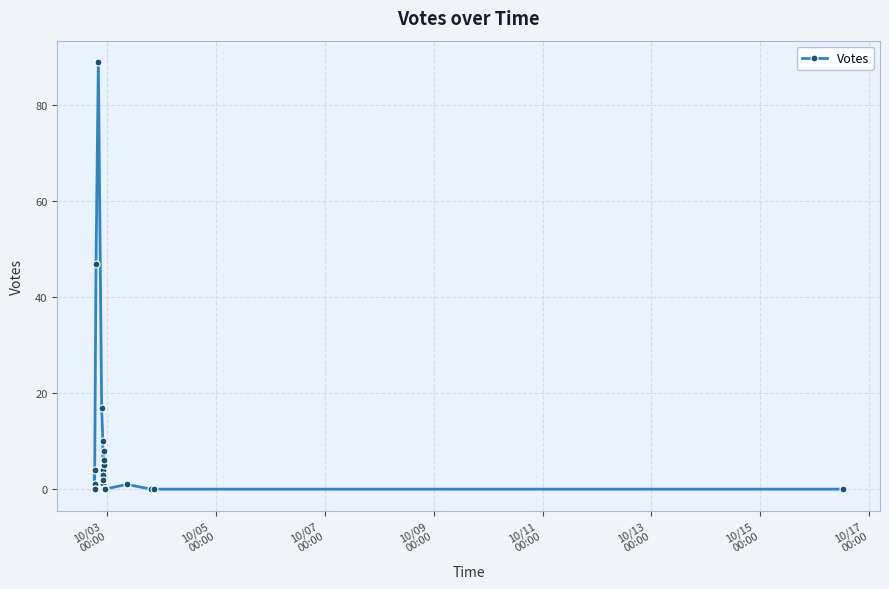

The value at 32 is 9. True or false?

False